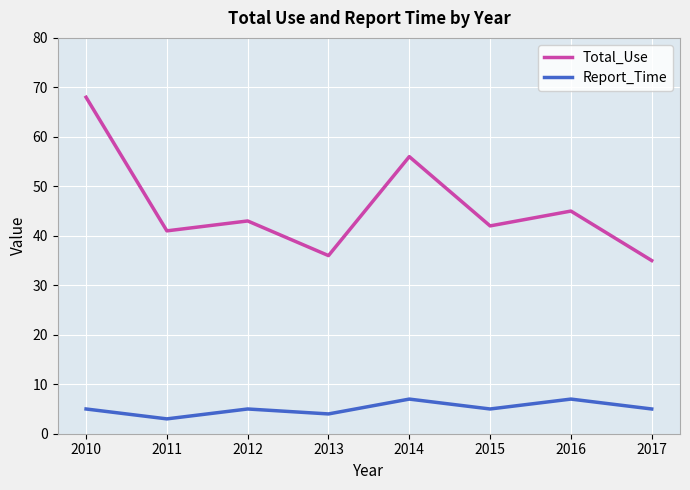

What is the lowest value of the Report_Time series?

3